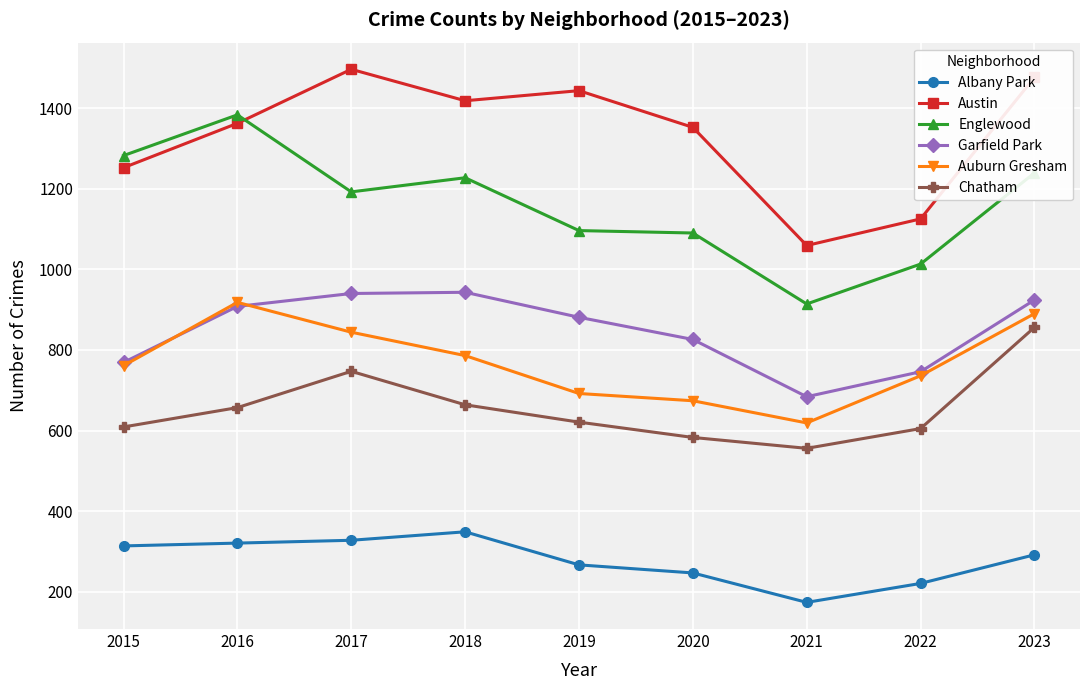

At which label does Chatham reach its minimum?

2021